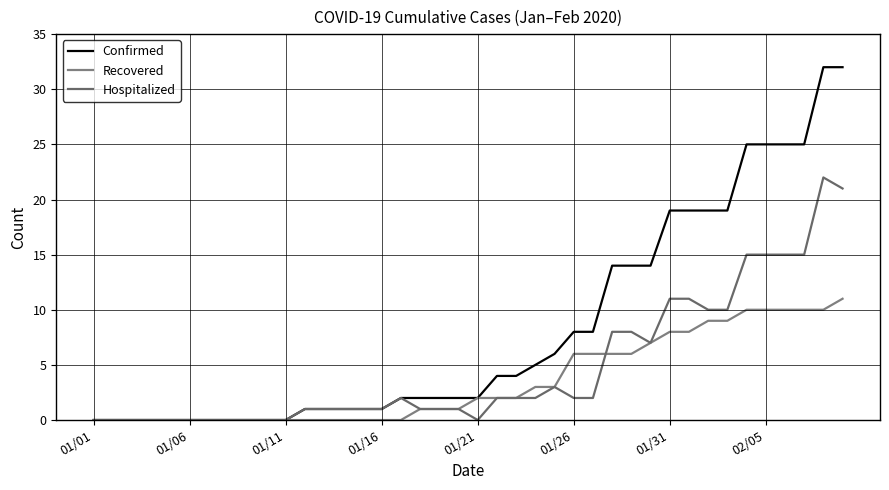

Does the chart display data point markers on the line(s)?

No